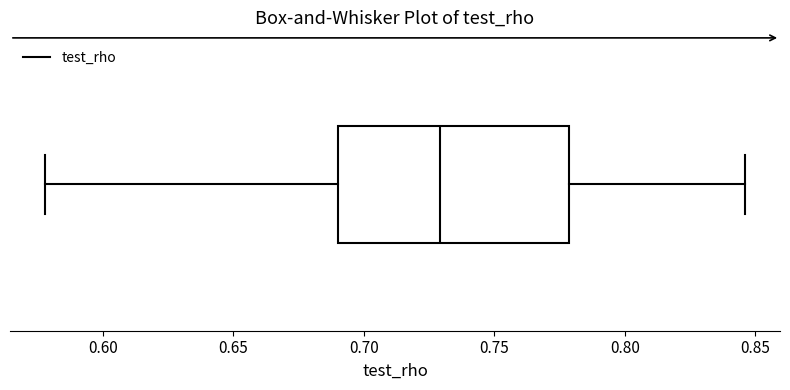

Transcribe this box plot: give where the median line is, the range the box spans, and where the two whiskers end, as read against the x-axis. The values are not printed on the chart, so give them approximately, as read against the axis.

median 0.730, box 0.690 to 0.780, whiskers 0.580 to 0.845